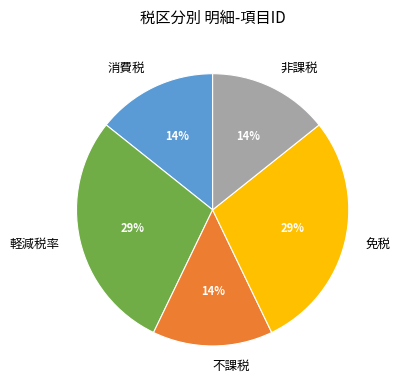

What is the ratio of the value at 非課税 to the value at 不課税?

1.0